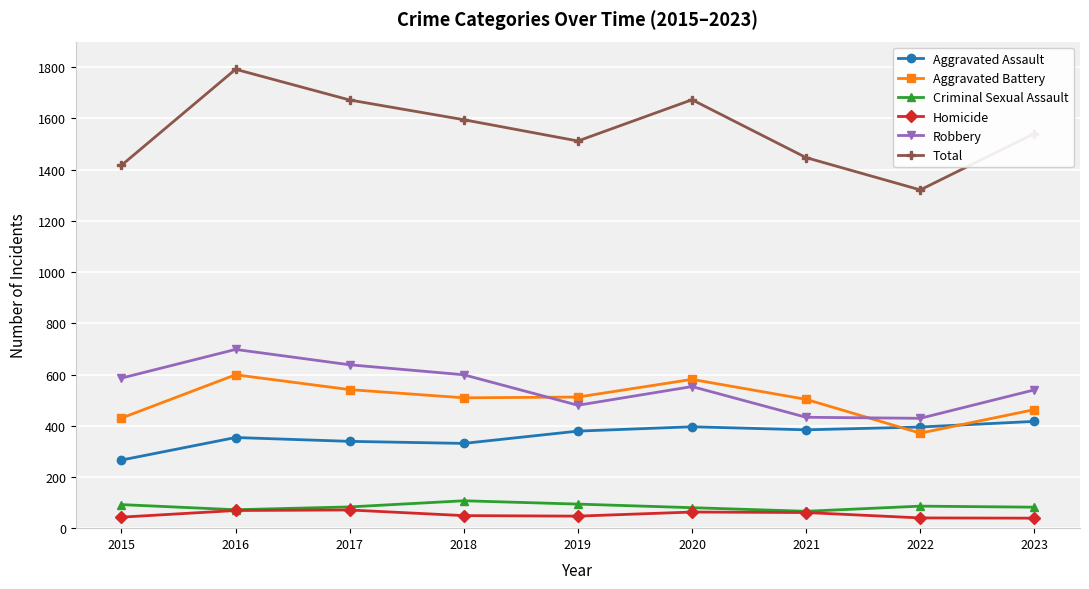

The value of Criminal Sexual Assault at 2019 is 94. True or false?

True